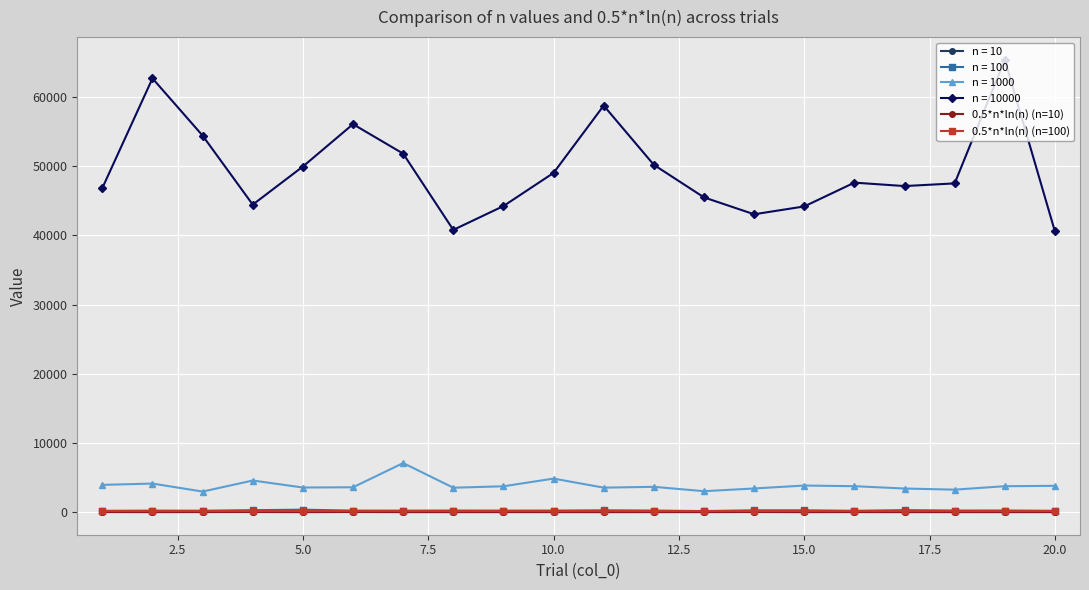

Which series has the largest range (max minus min)?

n = 10000